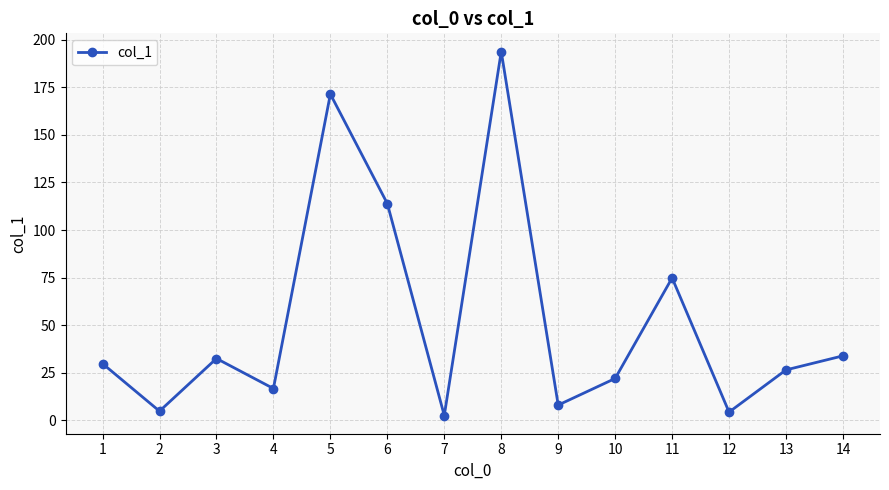

What is the change in value from 8 to 10?

-172.0